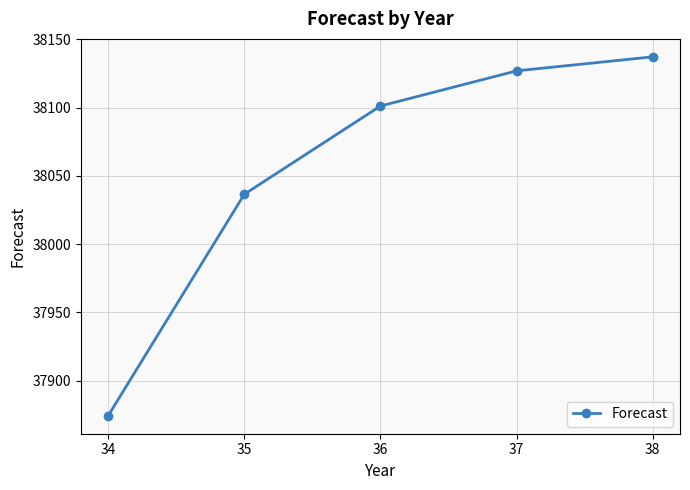

How many lines are shown in the chart?

1